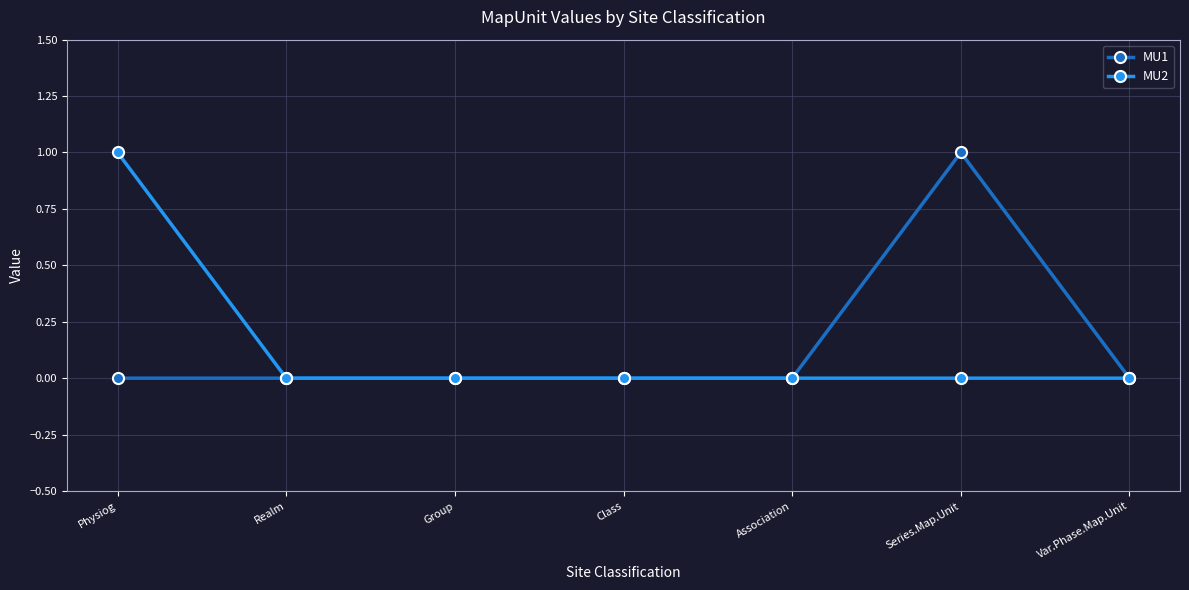

Reading right to left, transcribe all the data shown in this chart.

MU1: 0	1	0	0	0	0	0
MU2: 0	0	0	0	0	0	1